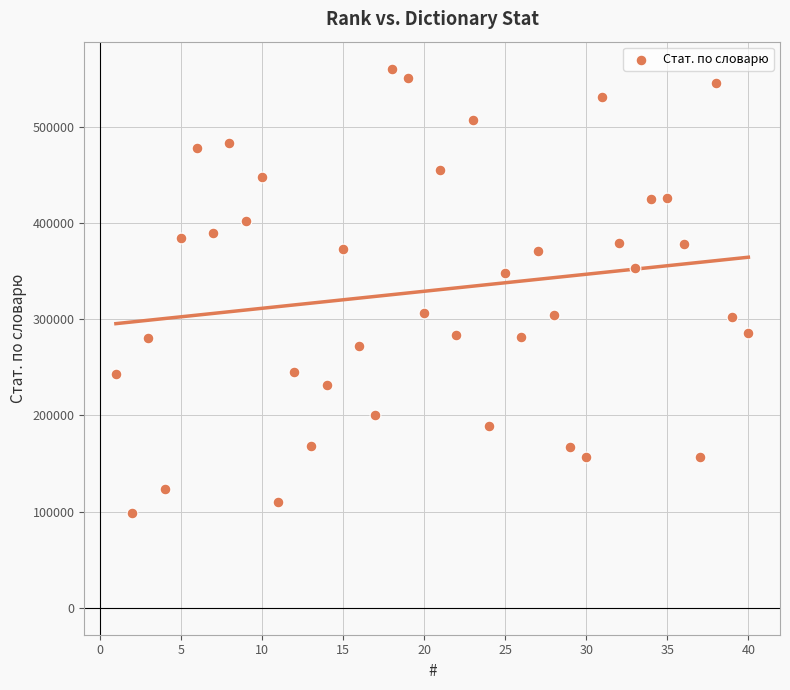

What is the range of X values (max minus min)?

39